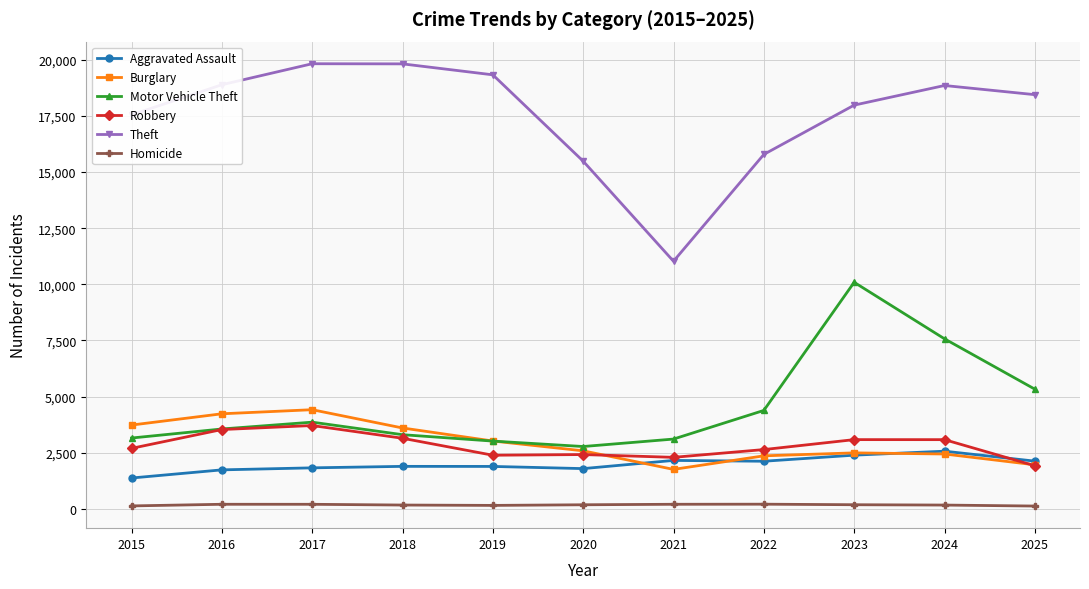

True or false: Motor Vehicle Theft and Homicide intersect in this chart.

False